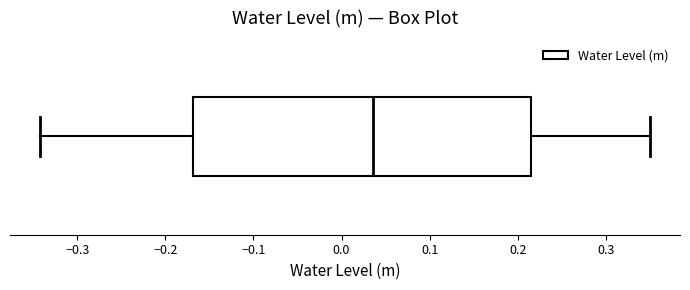

Where does the median line of the box sit on the x-axis? The values are not printed on the chart, so give them approximately, as read against the axis.

0.04